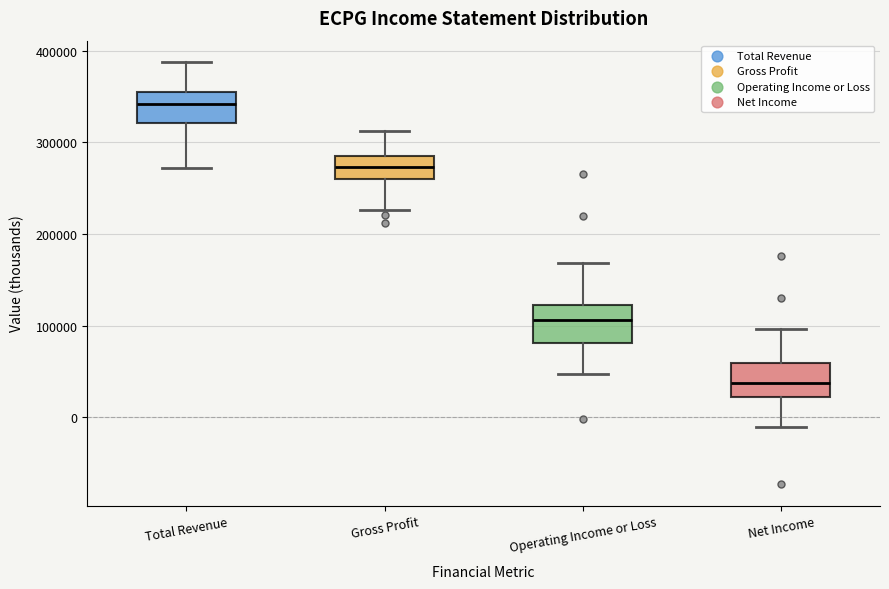

Reading left to right, transcribe this box plot: for each box, give where its median line is, the range the box spans, and where its two whiskers end, as read against the y-axis. The values are not printed on the chart, so give them approximately, as read against the axis.

Total Revenue: median 340000, box 320000 to 350000, whiskers 270000 to 390000
Gross Profit: median 270000, box 260000 to 290000, whiskers 230000 to 310000
Operating Income or Loss: median 110000, box 80000 to 120000, whiskers 50000 to 170000
Net Income: median 40000, box 20000 to 60000, whiskers -10000 to 100000